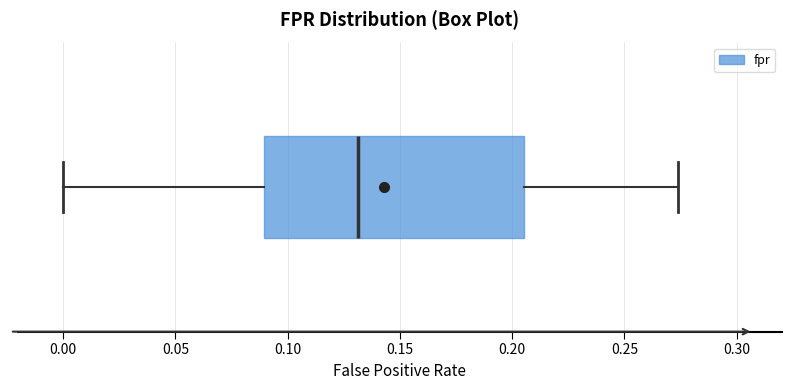

Read this box plot against the x-axis: the position of the median line, the range covered by the box, and the ends of both whiskers. The values are not printed on the chart, so give them approximately, as read against the axis.

median 0.130, box 0.090 to 0.205, whiskers 0.000 to 0.275